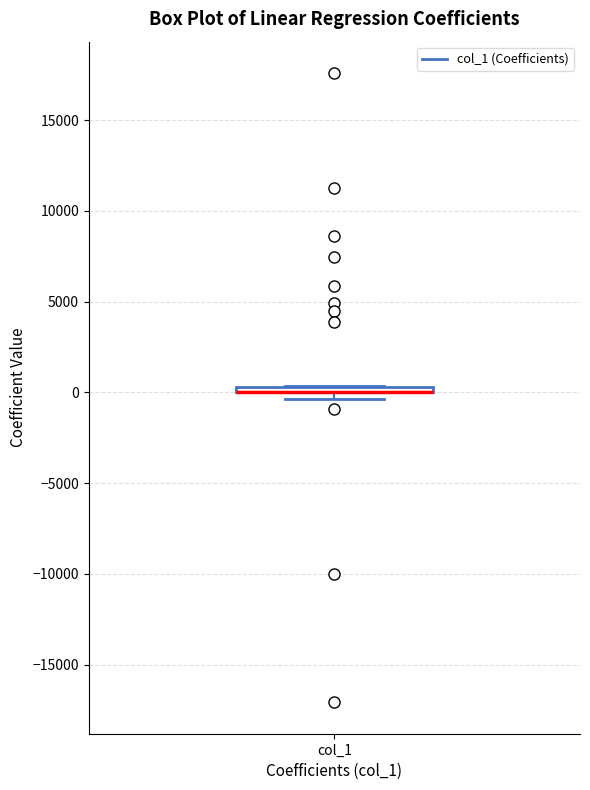

Where is the upper edge of the box for col_1 on the y-axis? The values are not printed on the chart, so give them approximately, as read against the axis.

500